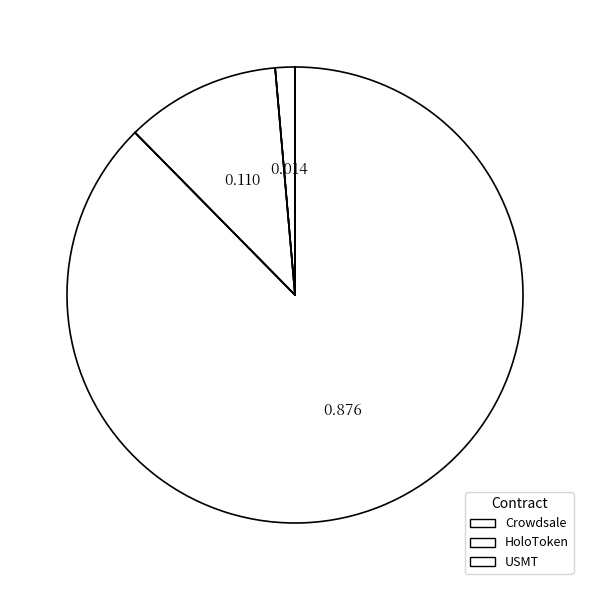

Does Crowdsale represent more than half of the total?

No